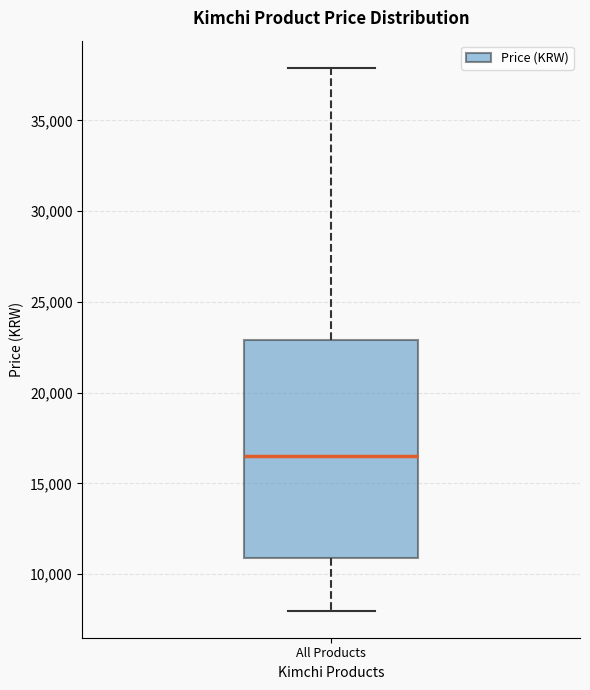

Where is the lower edge of the box for All Products on the y-axis? The values are not printed on the chart, so give them approximately, as read against the axis.

11000